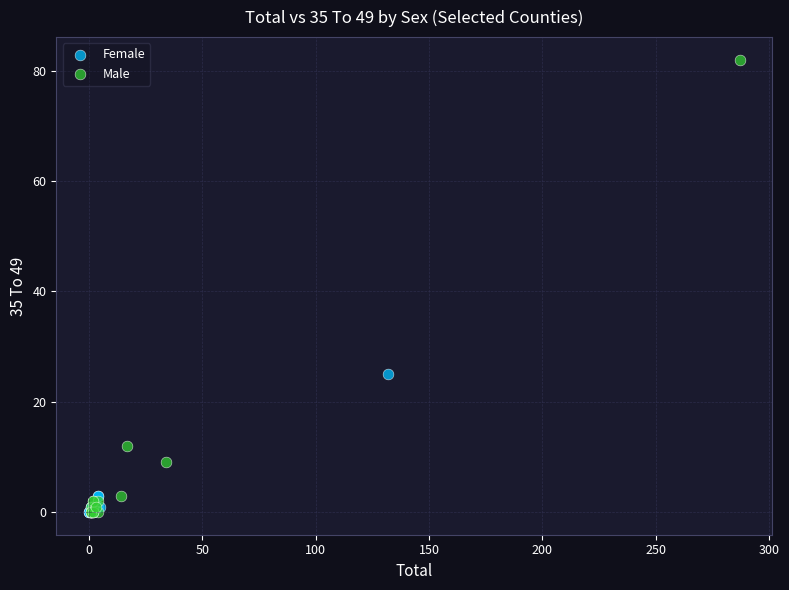

Which series has the largest Y range (max minus min)?

Male